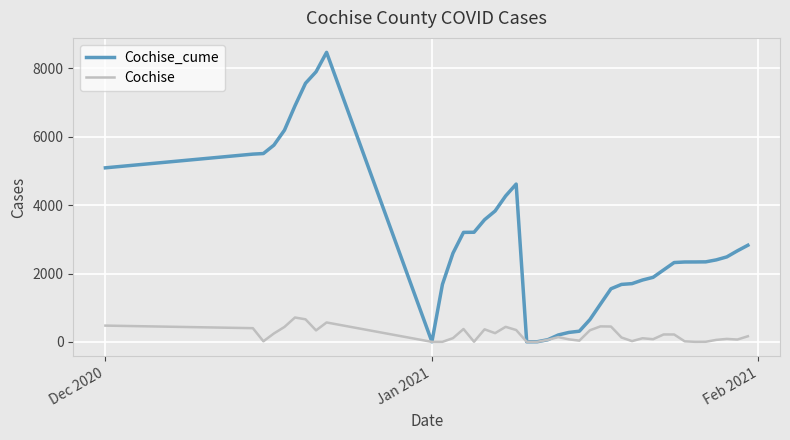

Does the chart have visible grid lines?

Yes